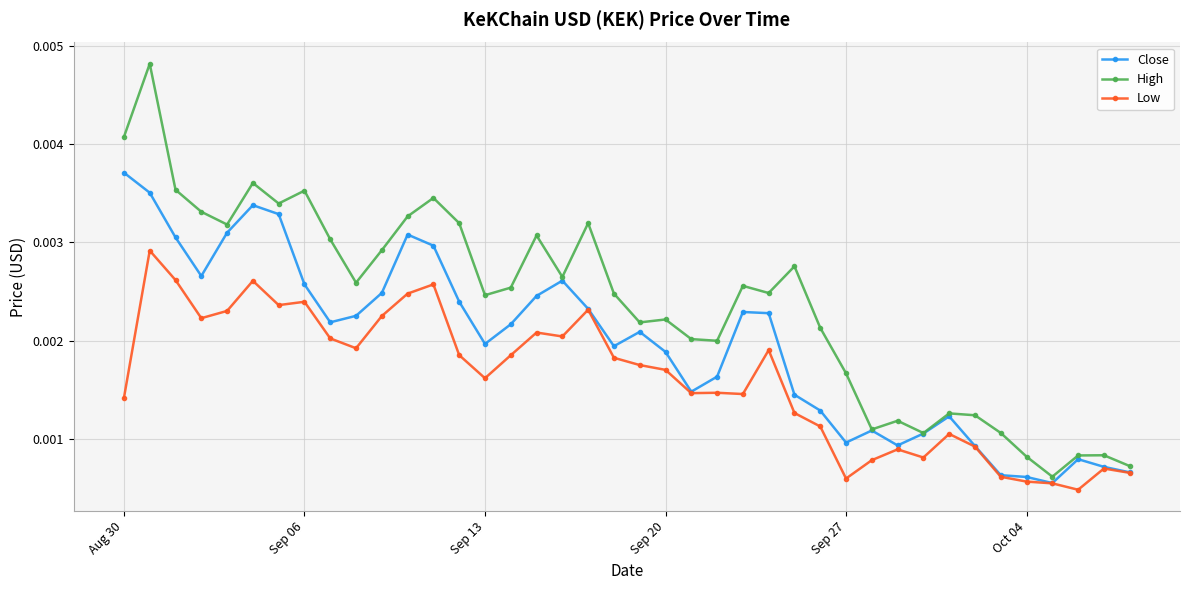

Count the Close values in the range 0 to 1.

40